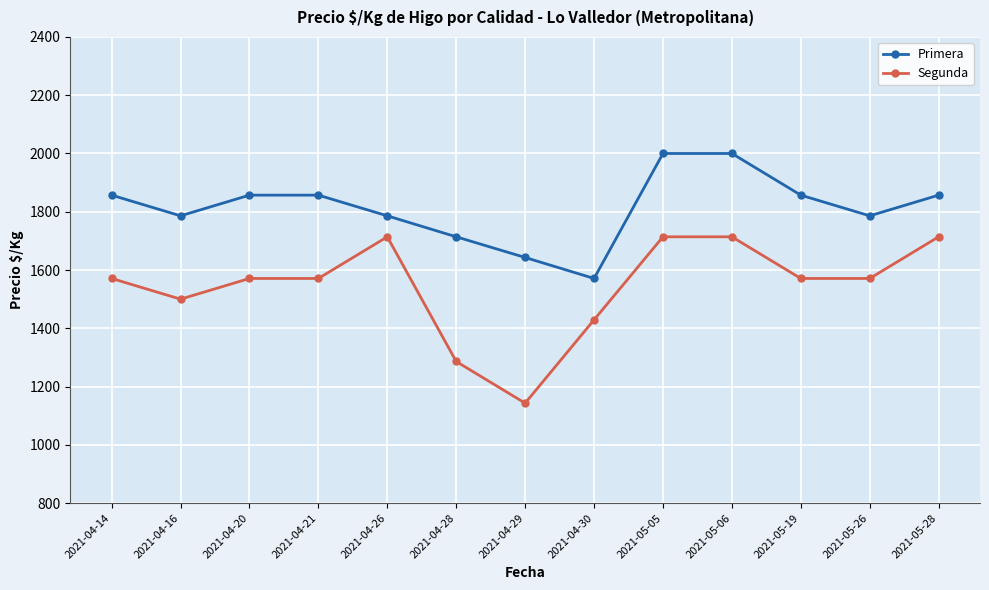

What is the label of the 11th point from the left?

2021-05-19